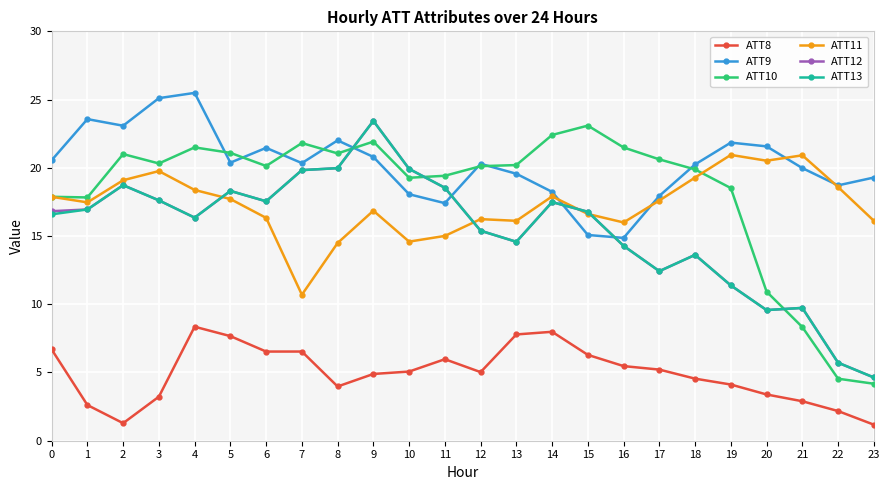

What is the value of the ATT13 point at the 15th from the left?

17.5